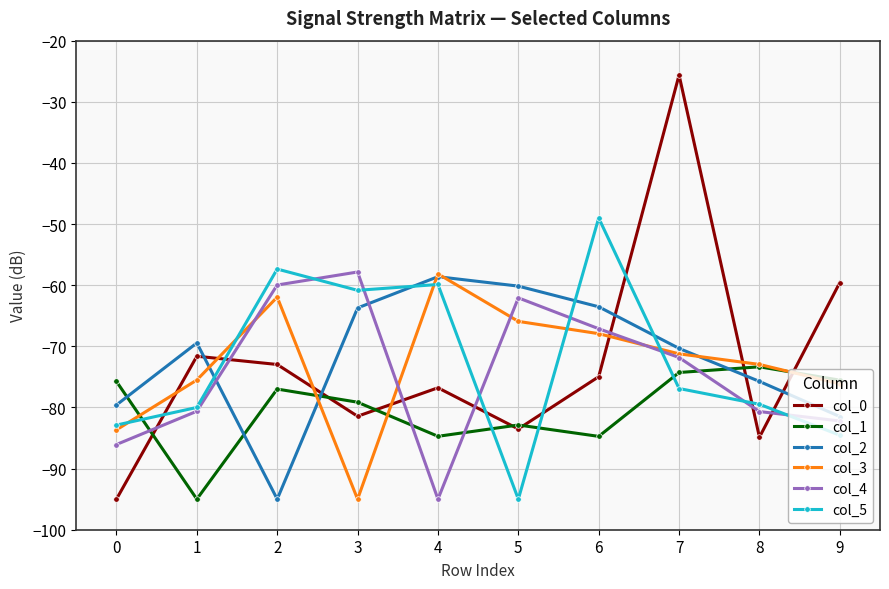

True or false: col_0 and col_1 intersect in this chart.

True